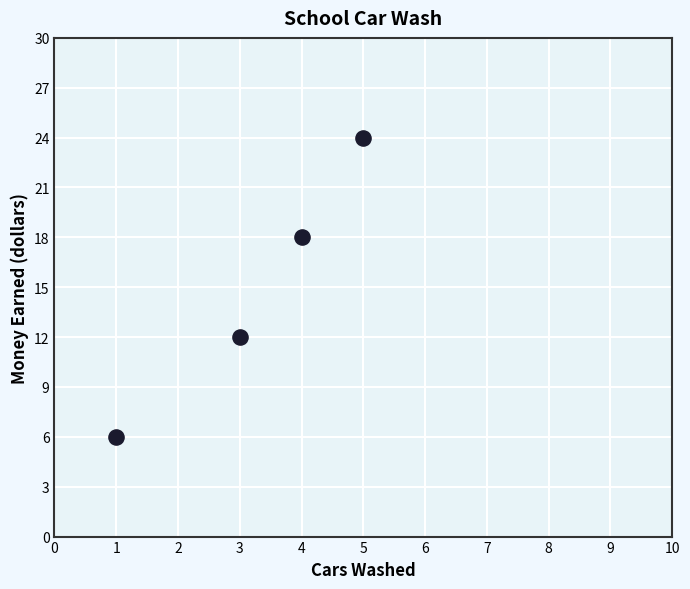

What is the range of Y values (max minus min)?

18